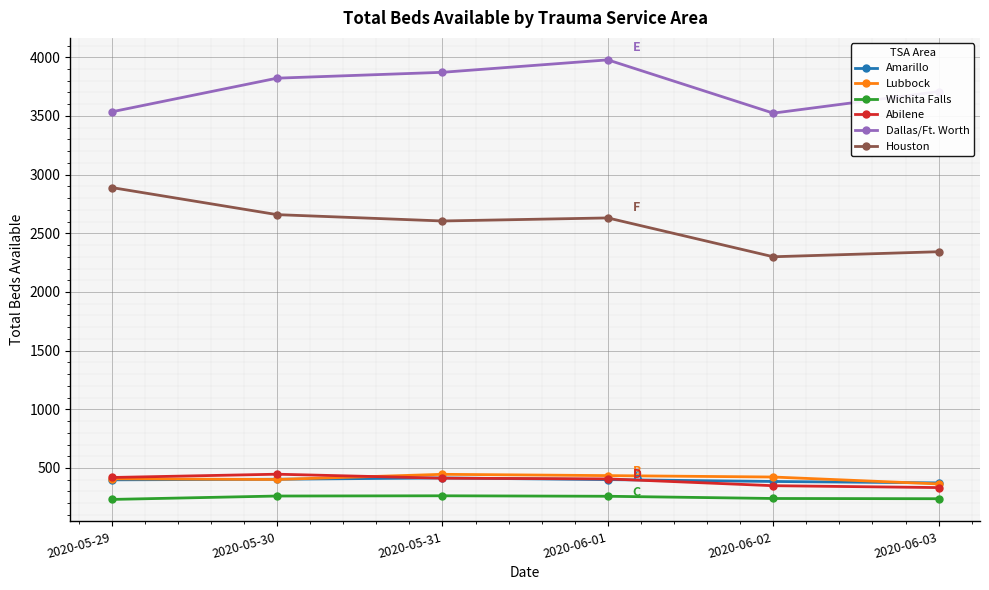

Is it true that Lubbock equals 716 at 2020-05-31?

False